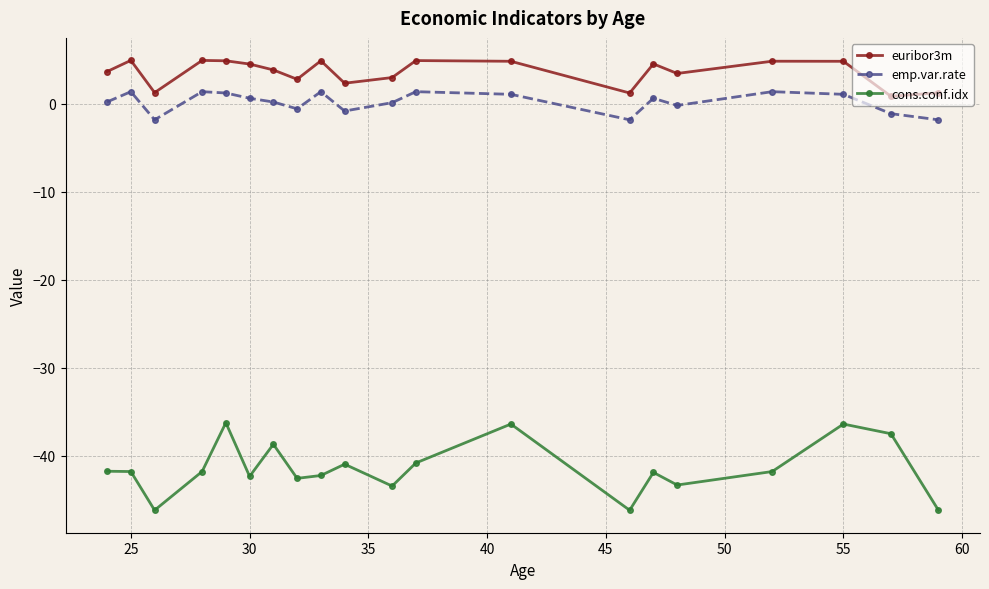

What is the difference between the maximum and minimum values in the euribor3m series?

4.1